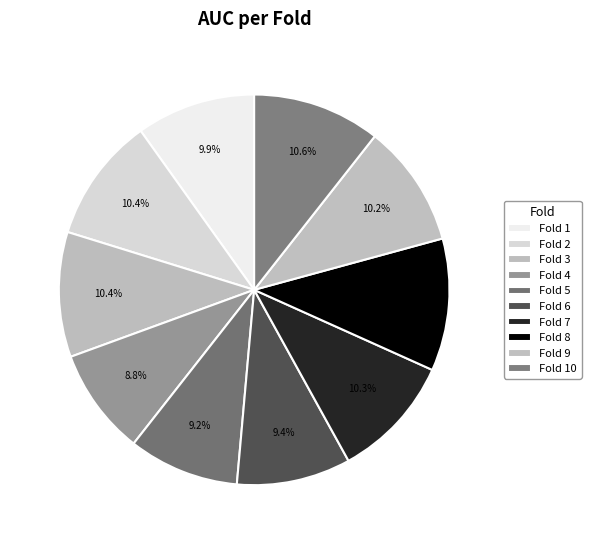

Which slice is the smallest?

Fold 4